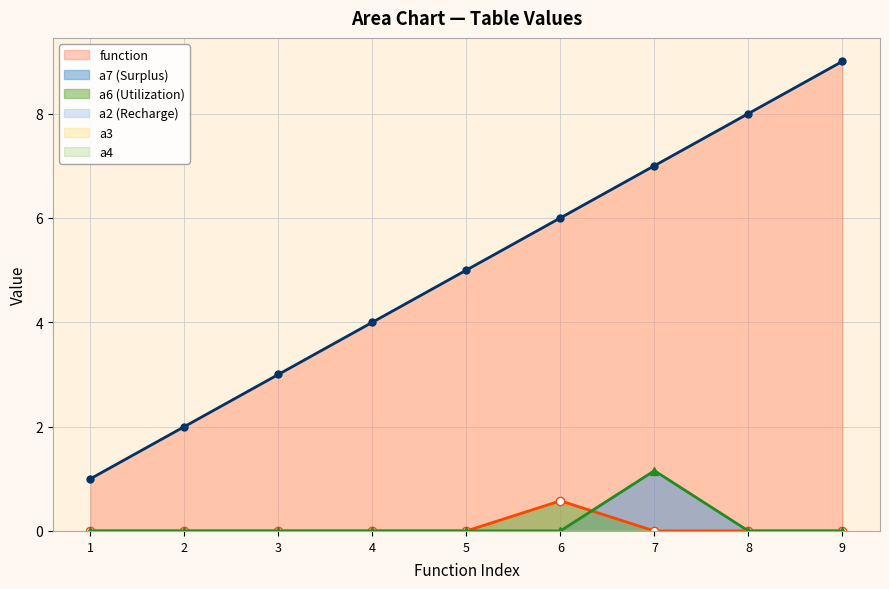

Which label corresponds to the smallest value in the chart?

1